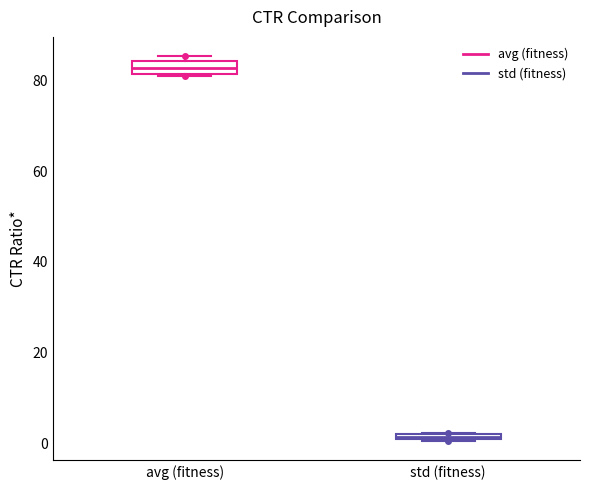

Which box has the highest median line?

avg (fitness)